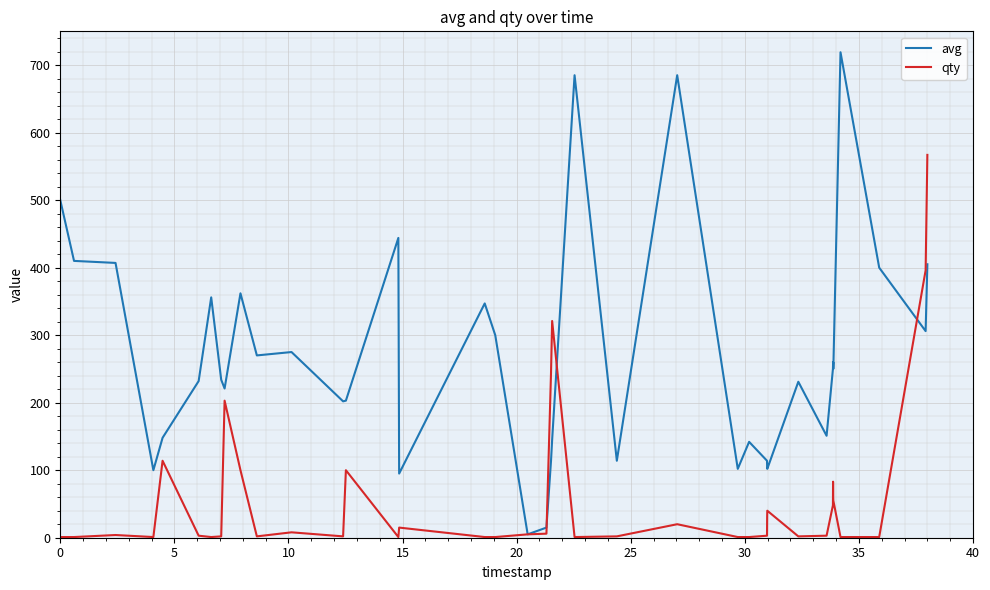

Rank the series by their average value, from highest to lowest.

avg, qty